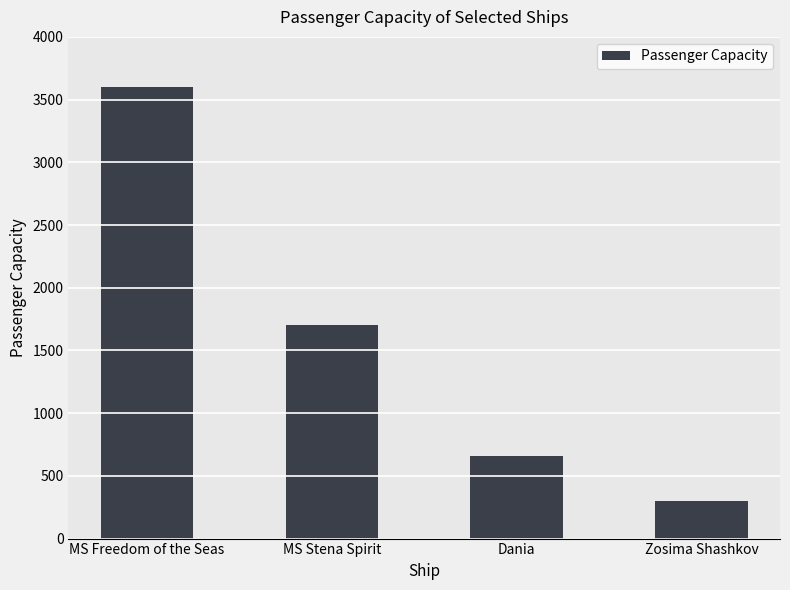

Which category has the lowest value across all series?

Zosima Shashkov